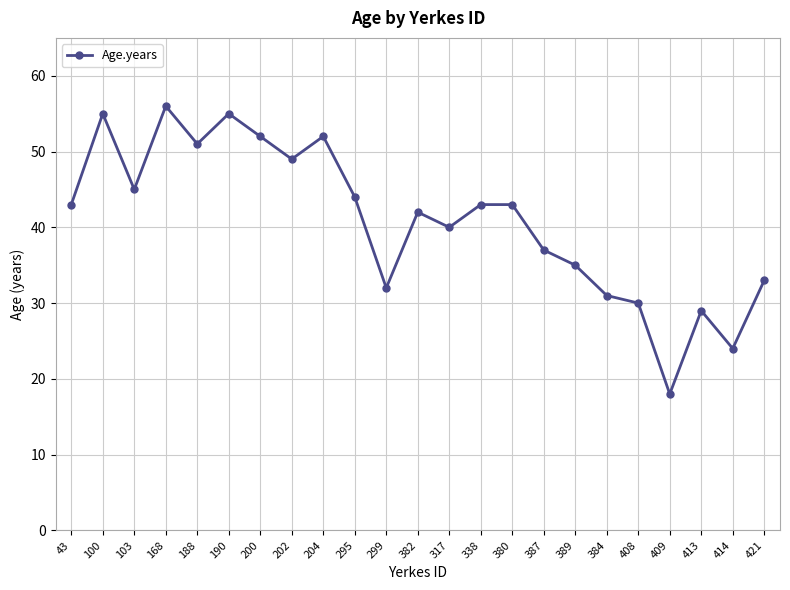

What is the greatest value displayed?

56